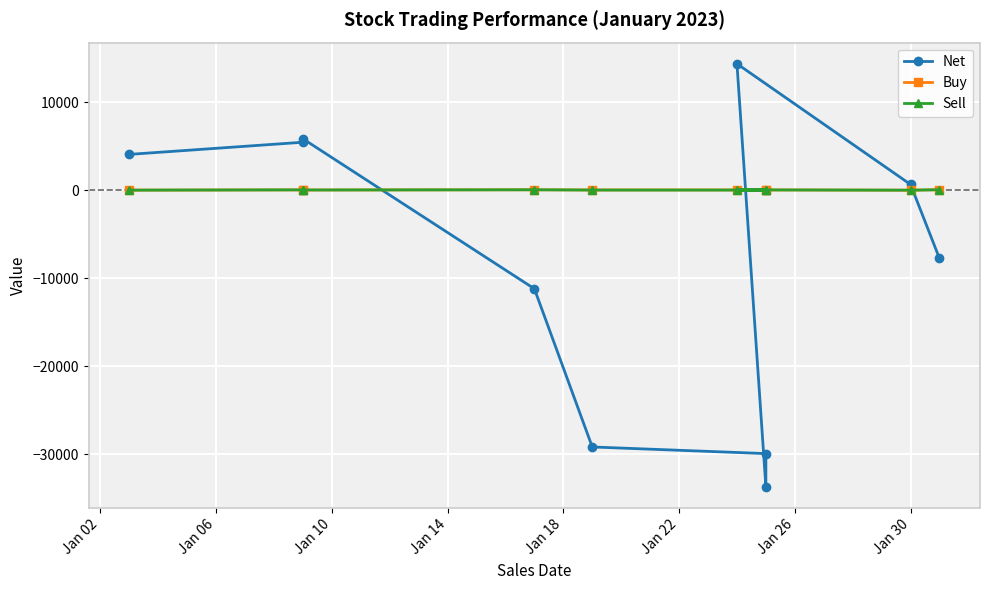

What is the difference between the second highest and minimum values in the Net series?

39538.9